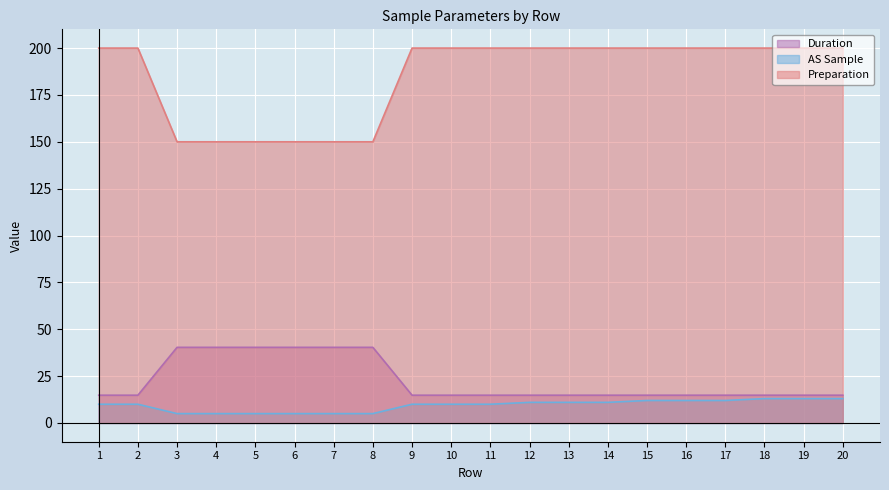

What is the total value across all series at 8?

195.3